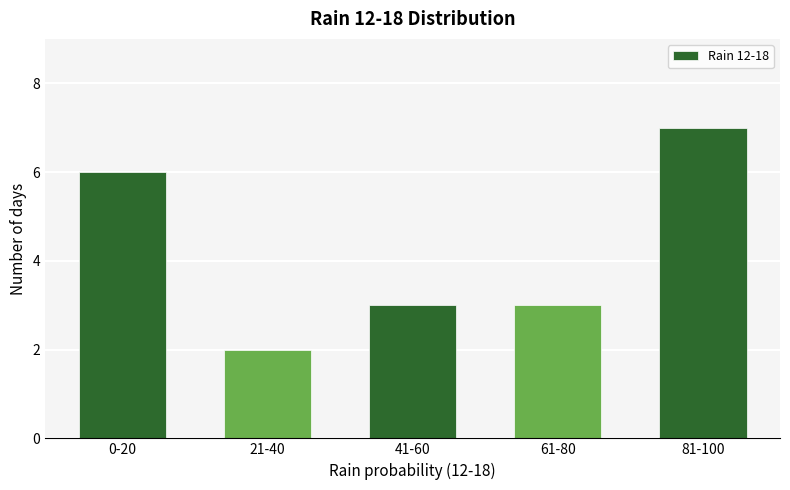

Reading left to right, extract all data points from this chart.

6	2	3	3	7